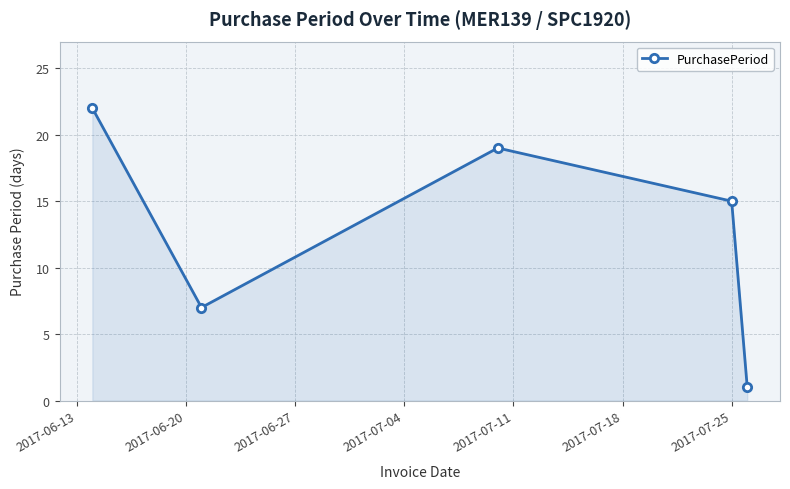

How many points are higher than both their immediate neighbors (excluding endpoints)?

1